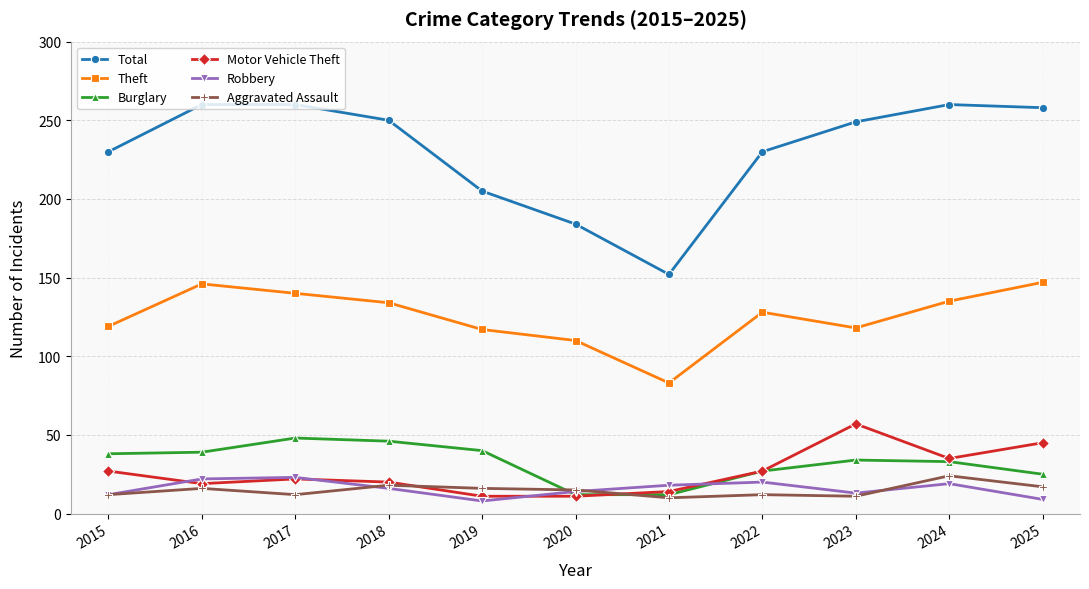

What is the smallest value displayed?

8